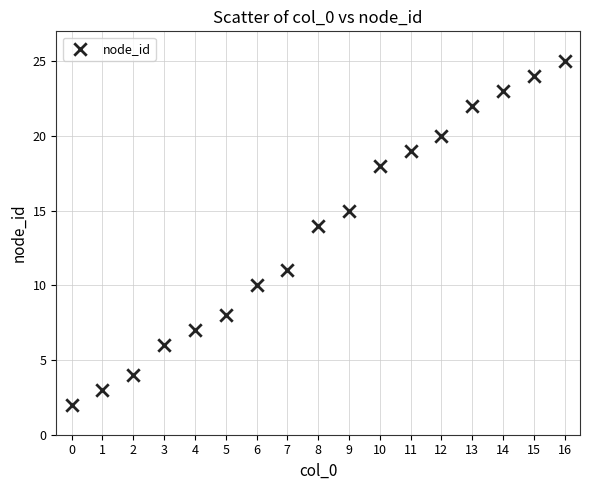

What Y value in the scatter plot is closest to 13?

14